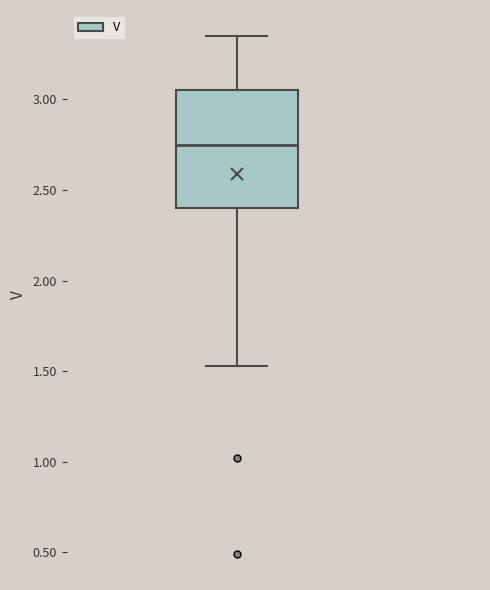

Where is the upper edge of the box on the y-axis? The values are not printed on the chart, so give them approximately, as read against the axis.

3.05